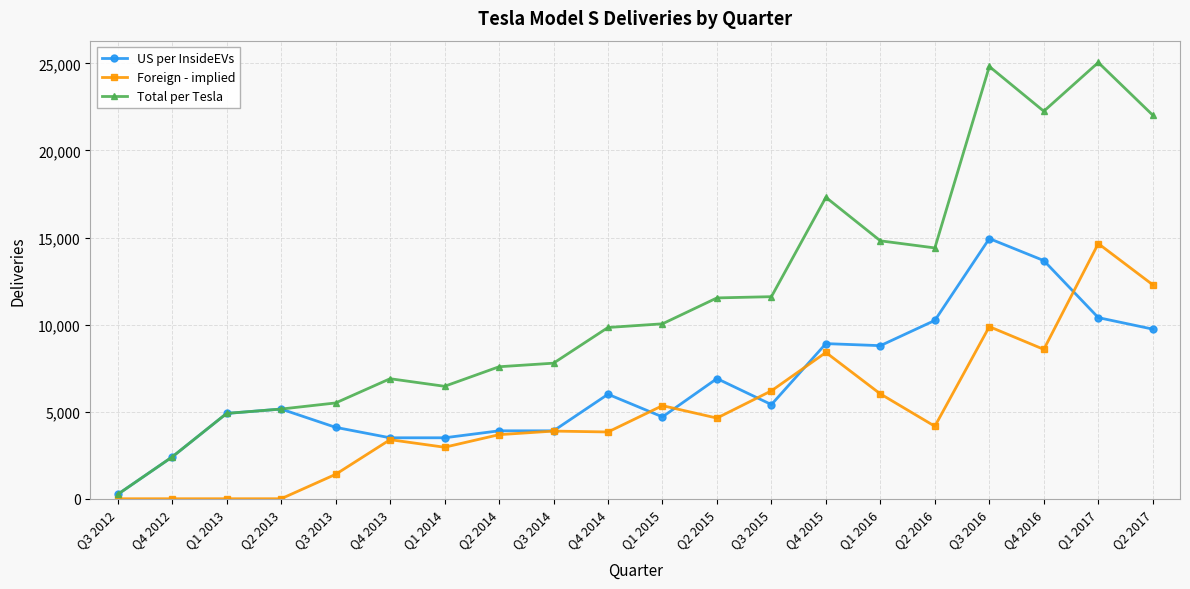

List the series in order of their peak value, lowest first.

Foreign - implied, US per InsideEVs, Total per Tesla